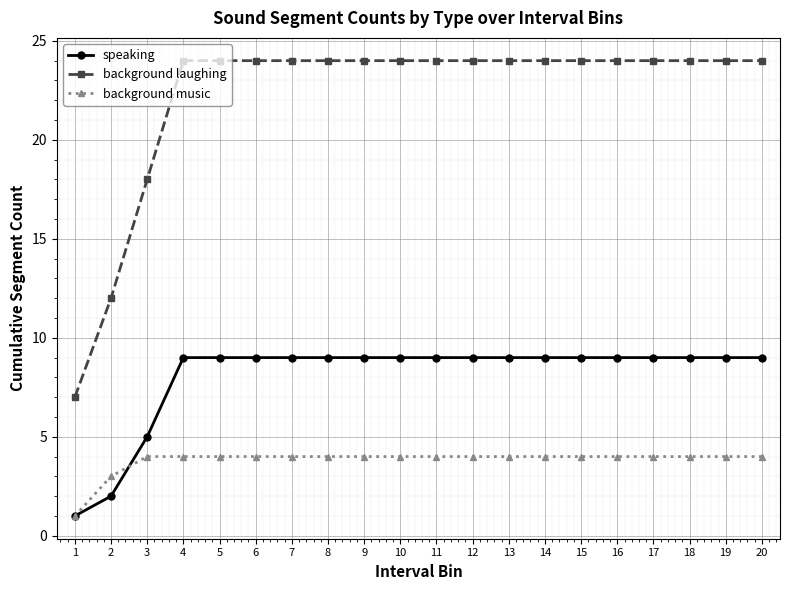

What is the spread (max minus min) of values at 9?

20